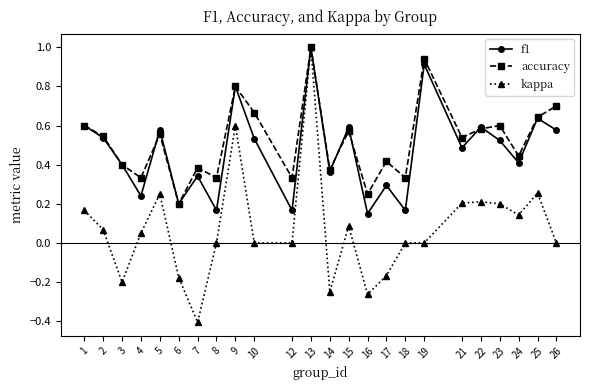

What is the maximum value shown in the chart?

1.0